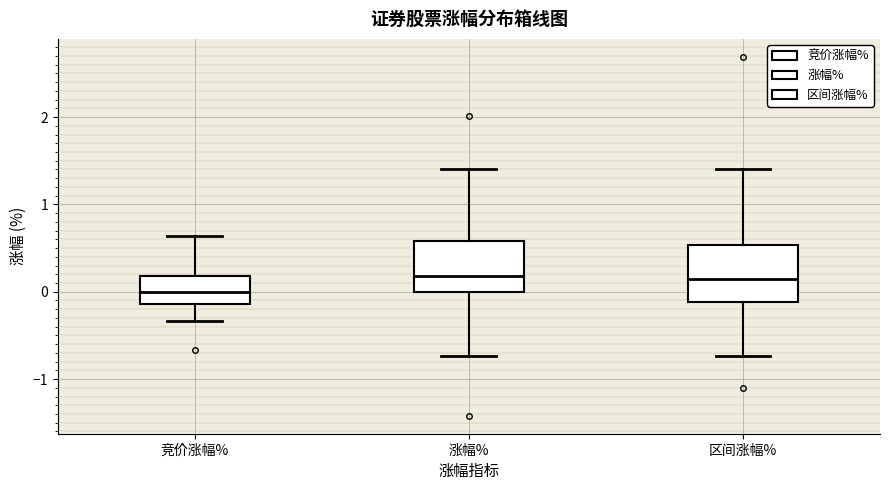

Which box's median line is the lowest?

竞价涨幅%